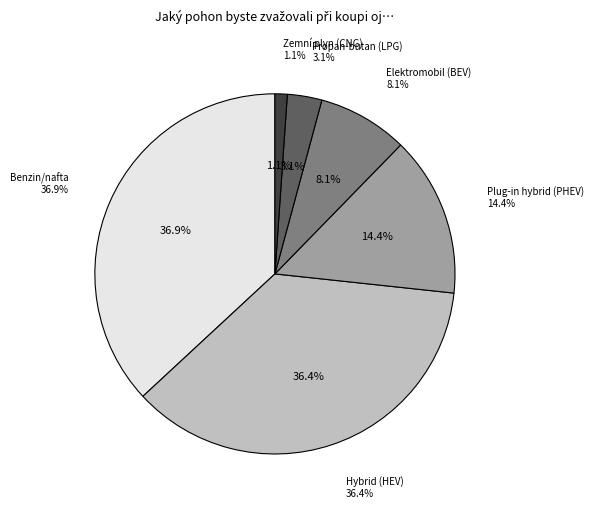

What portion of the pie excludes Hybrid (HEV)?

63.6%